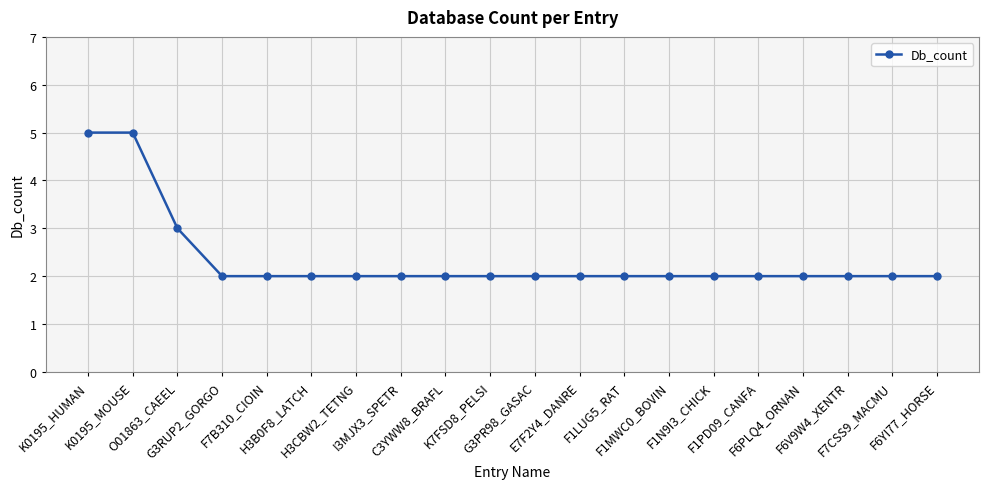

What is the label of the 4th point from the left?

G3RUP2_GORGO